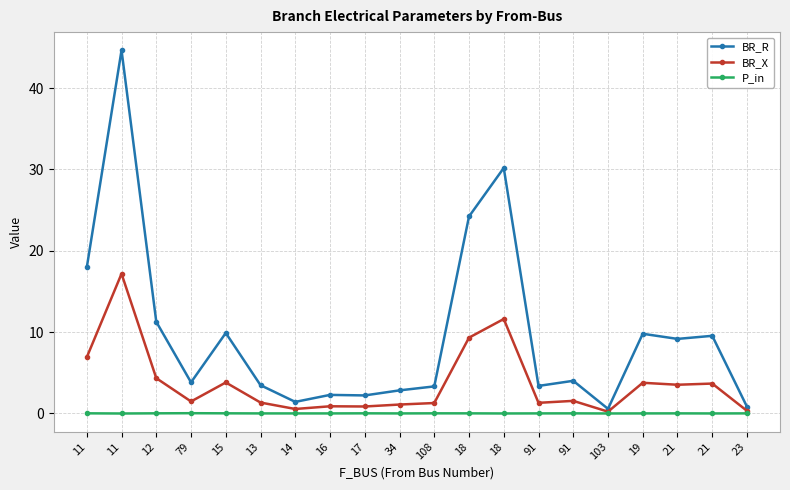

At which label is P_in closest to 0?

19